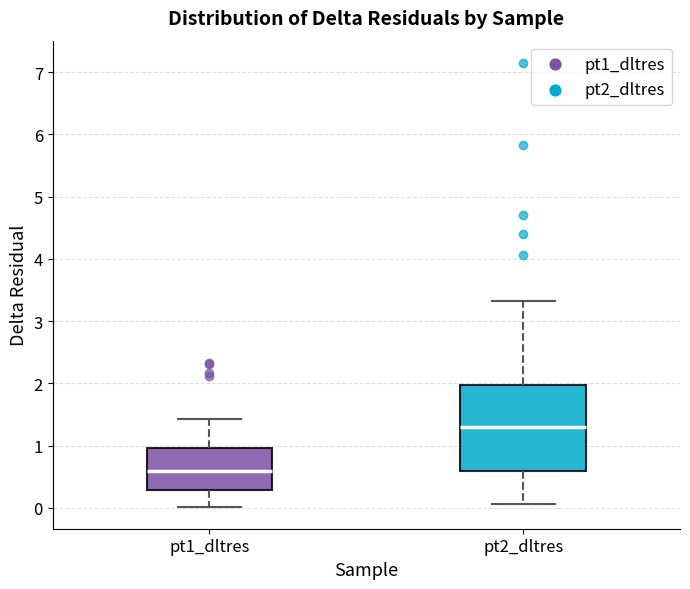

Where is the upper edge of the box for pt2_dltres on the y-axis? The values are not printed on the chart, so give them approximately, as read against the axis.

2.0